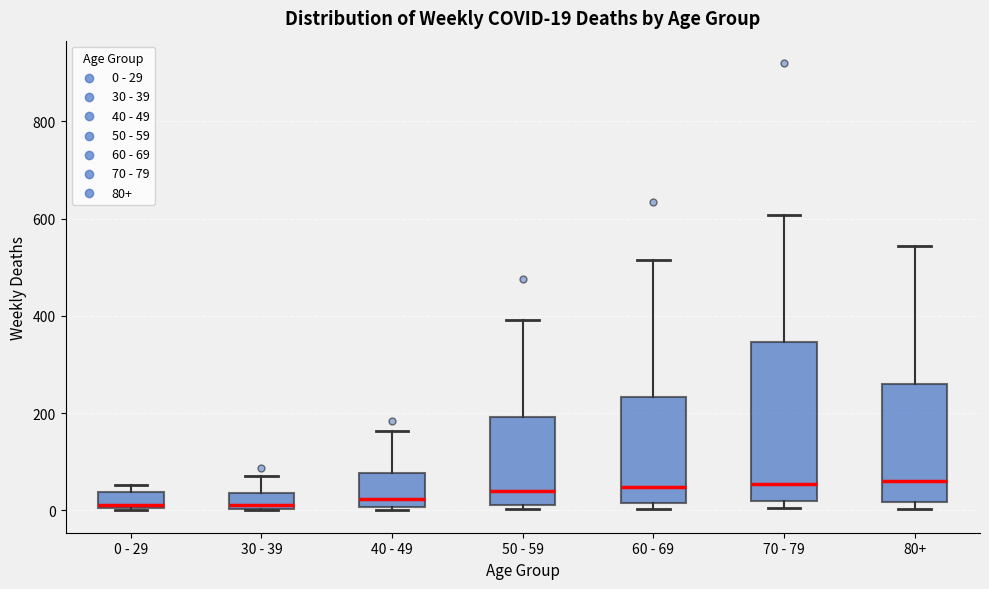

Which box is the tallest, from its lower edge to its upper edge?

70 - 79